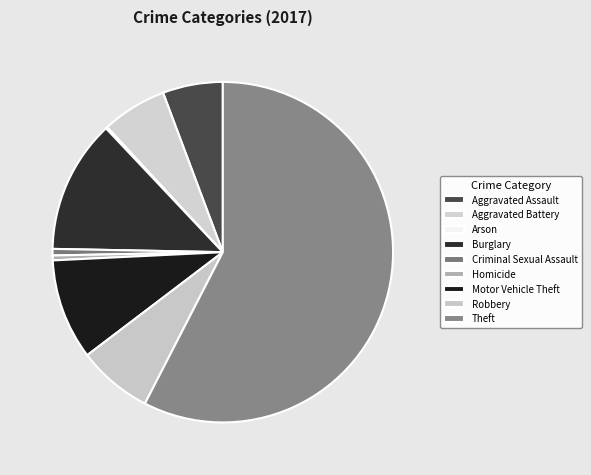

True or false: Burglary accounts for 23% of the total.

False